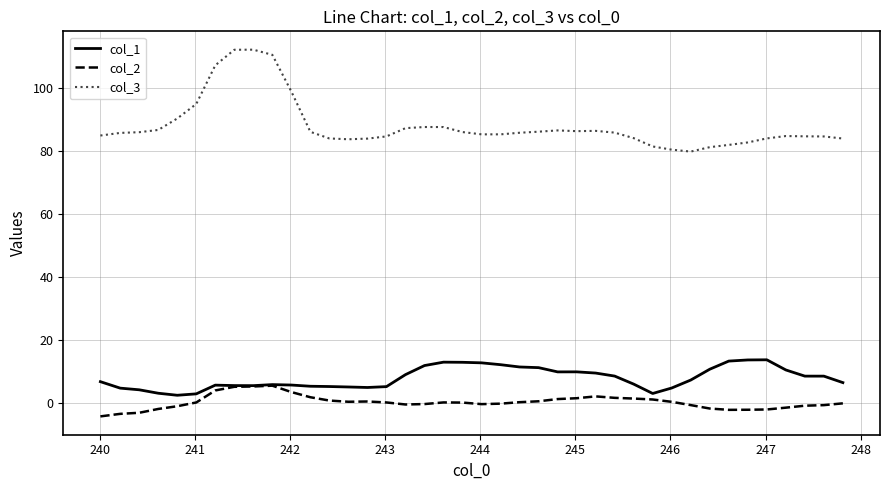

Which series has the largest range (max minus min)?

col_3